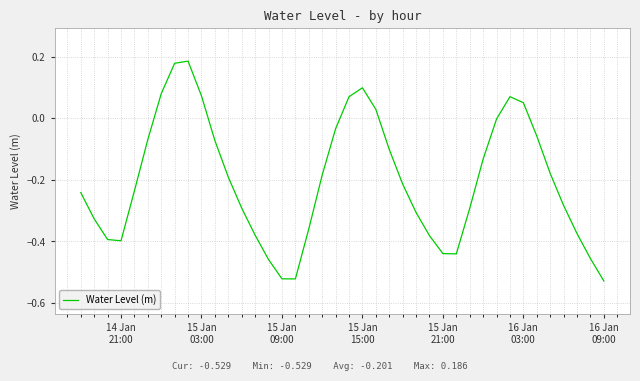

What is the difference between the maximum and minimum values?

0.7